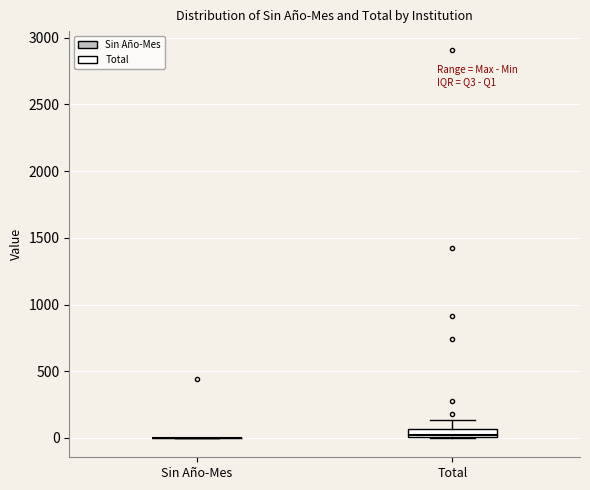

Comparing the boxes themselves (not the whiskers), which one is the tallest?

Total